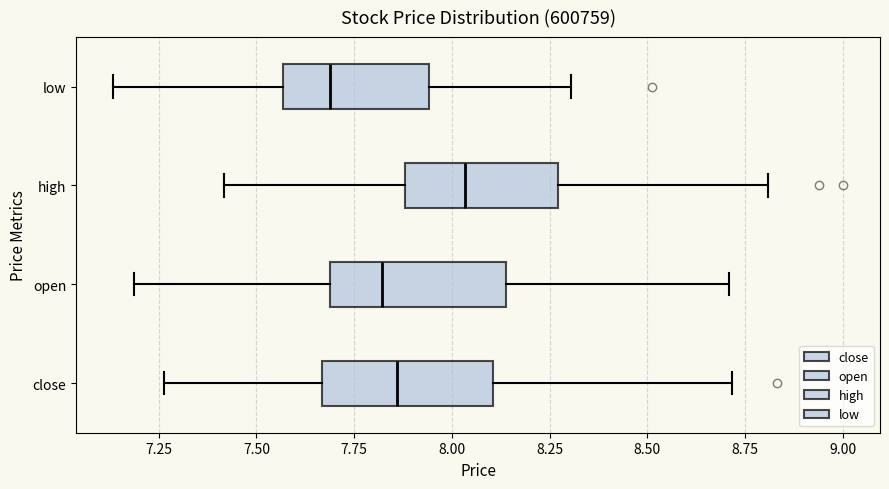

Which box has the furthest to the right median line?

high